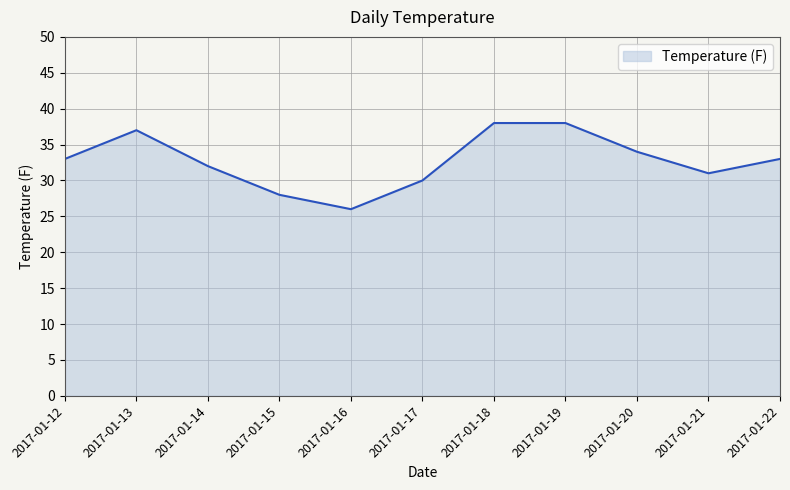

Reading left to right, what are all the values shown in this chart?

33	37	32	28	26	30	38	38	34	31	33